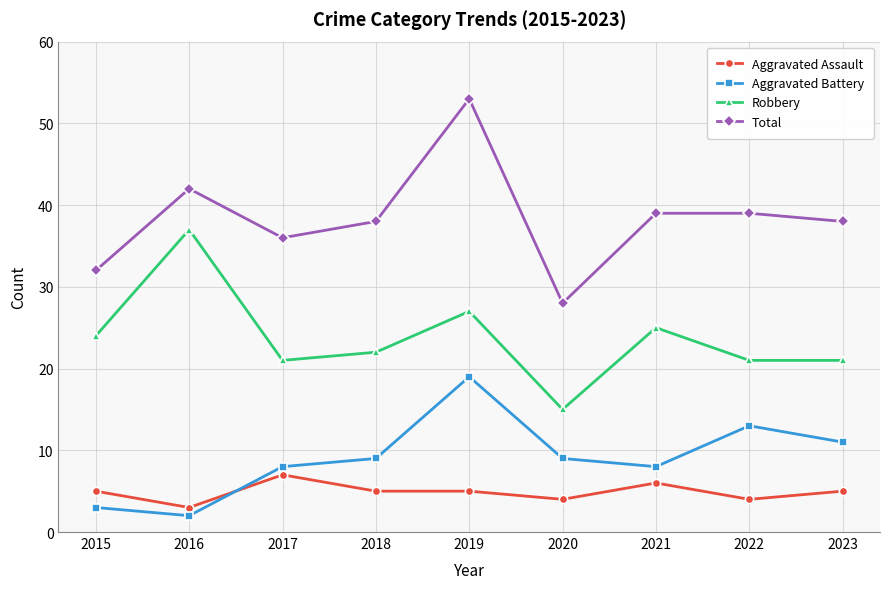

What is the difference between the maximum and minimum values in the Aggravated Battery series?

17